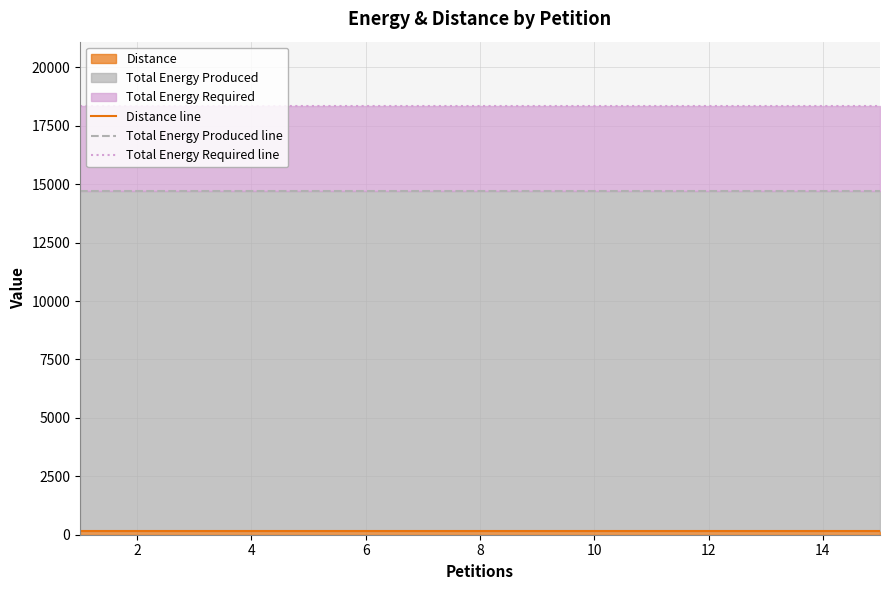

The Total Energy Produced line series shows 14713 at 0. True or false?

True